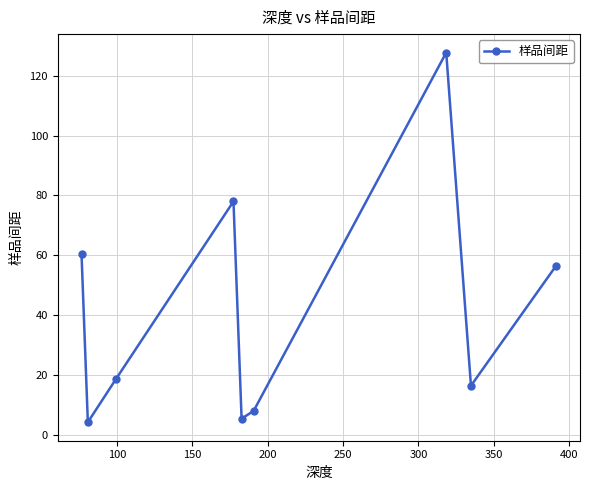

How many interior local peaks (higher than both neighbors) does the data have?

2